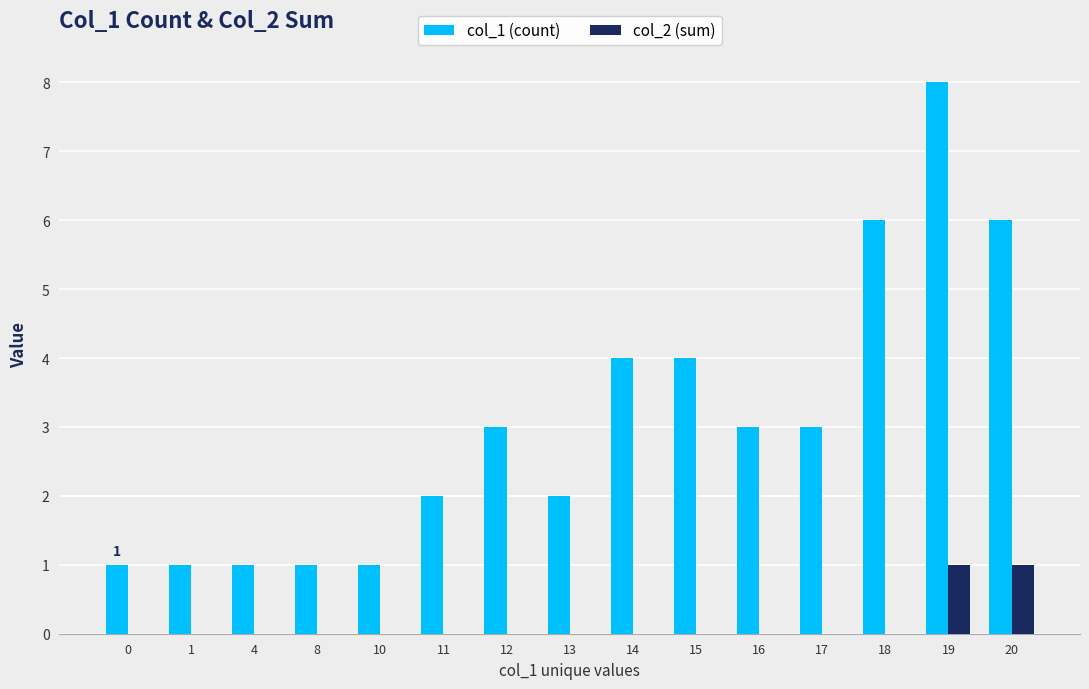

How many groups of bars are there?

15